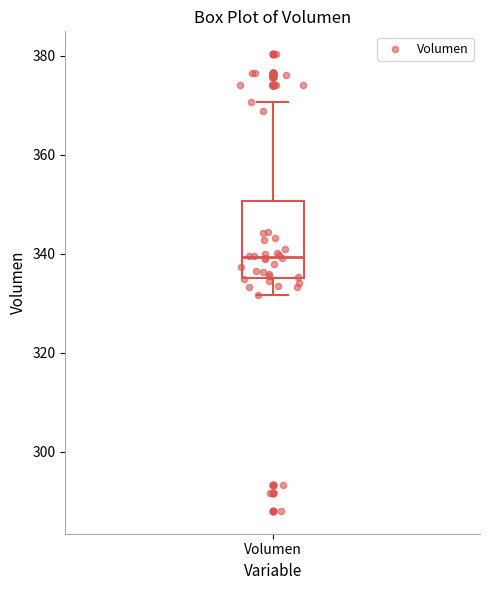

Where is the upper edge of the box for Volumen on the y-axis? The values are not printed on the chart, so give them approximately, as read against the axis.

350